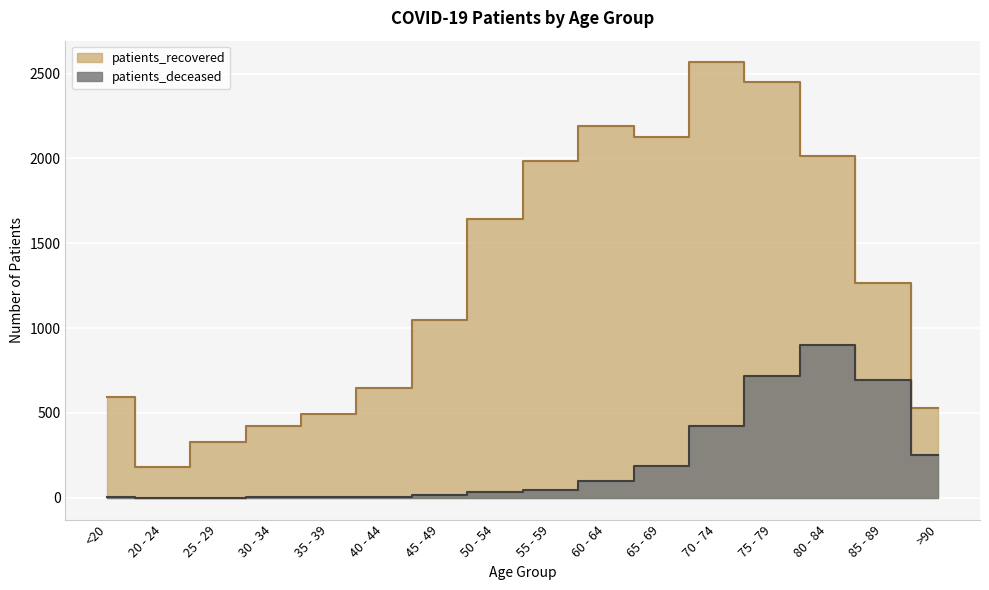

How many data points does each series have?

16